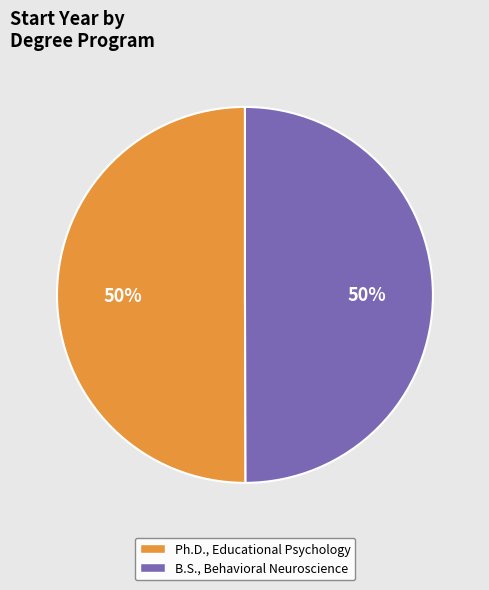

What is the ratio of the value at B.S., Behavioral Neuroscience to the value at Ph.D., Educational Psychology?

1.0